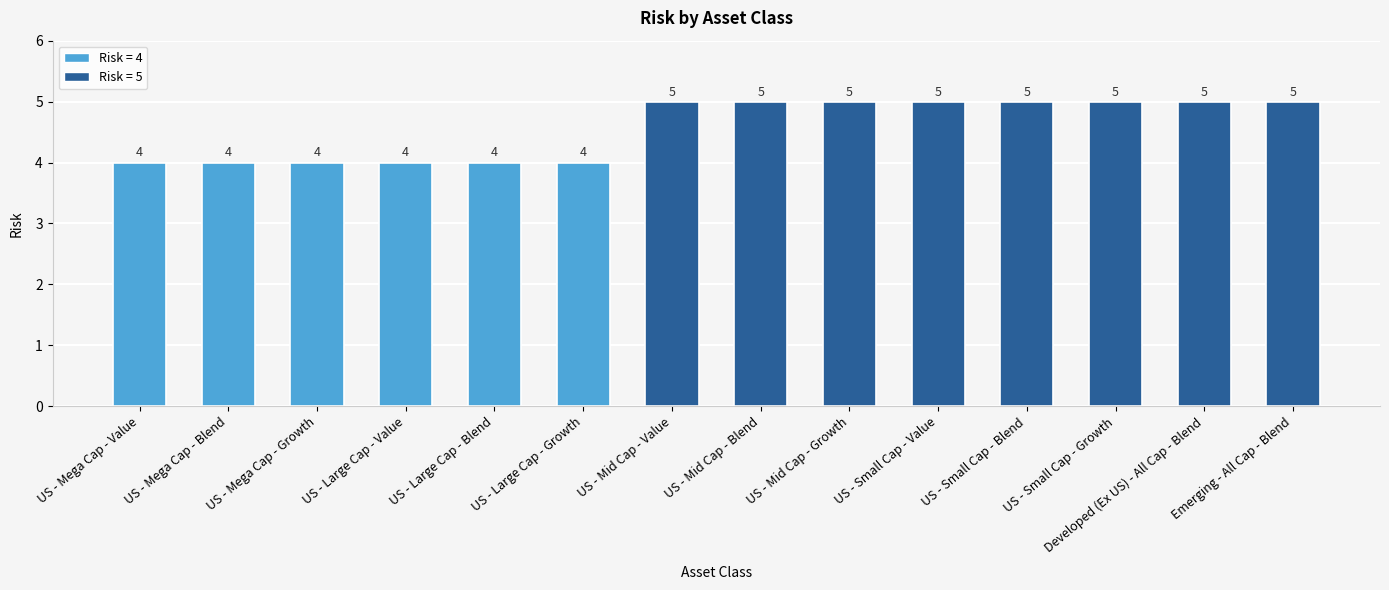

What is the value of the 11th bar from the left?

5